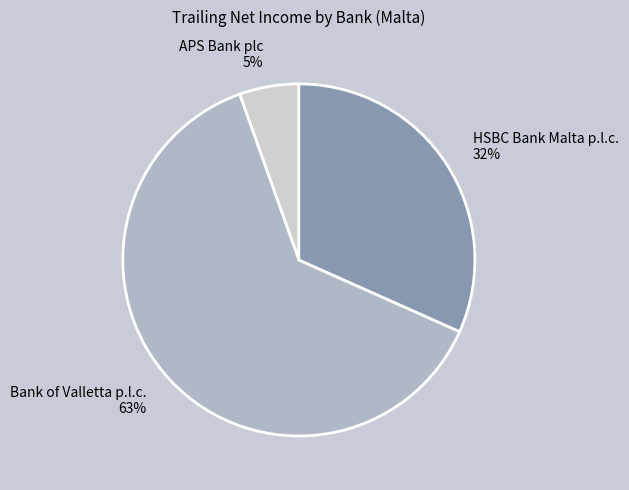

Do HSBC Bank Malta p.l.c. and Bank of Valletta p.l.c. together represent more than half of the pie?

Yes